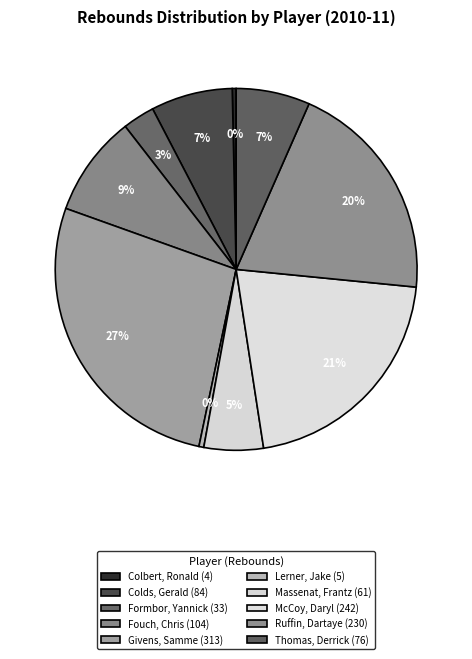

Count the number of slices in the pie.

10